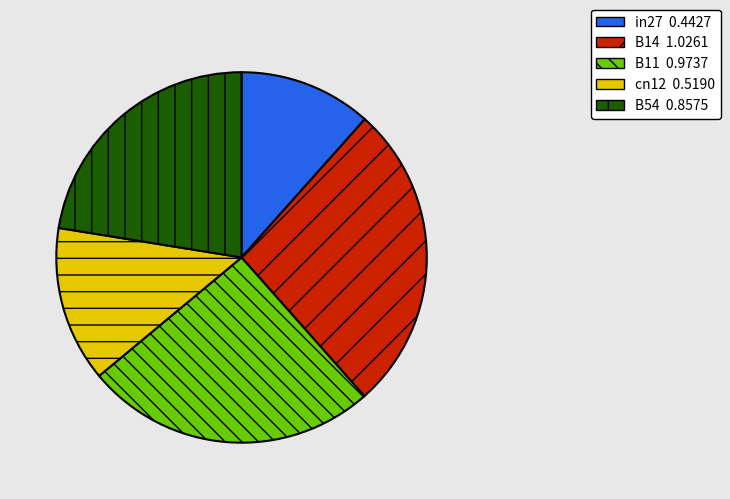

Is it true that B54 is 22% of the pie?

True